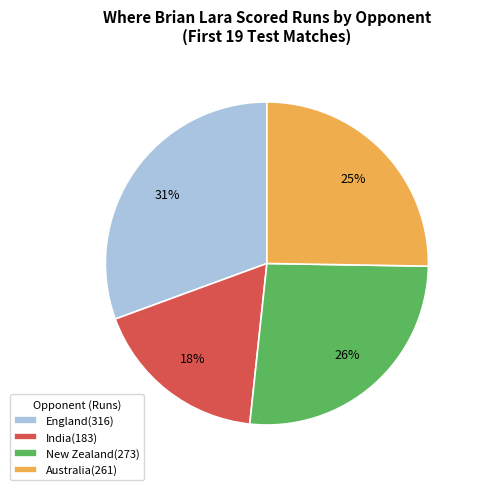

Which has a higher value, India(183) or Australia(261)?

Australia(261)